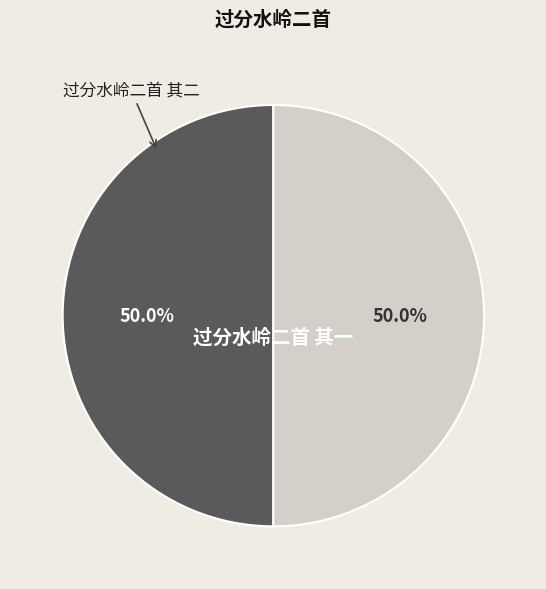

Which category has the biggest portion of the pie?

过分水岭二首 其一